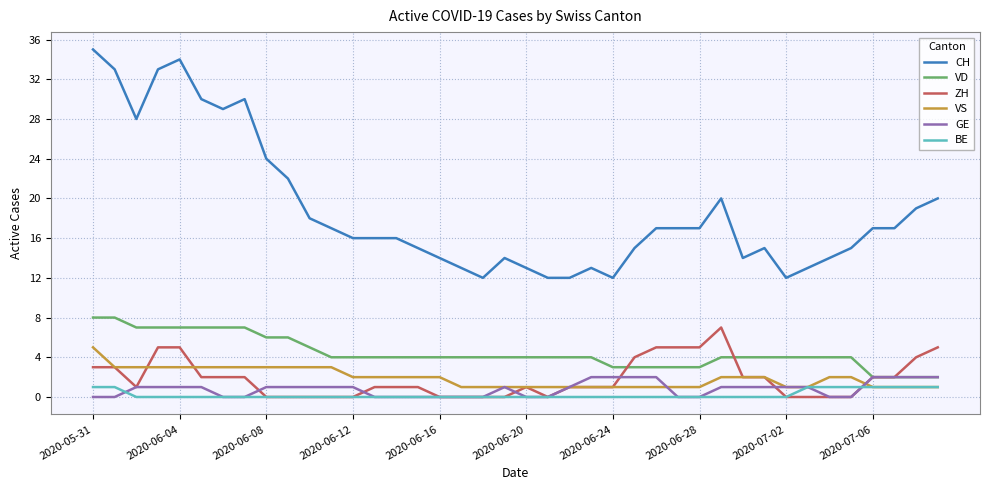

Which series has the largest range (max minus min)?

CH